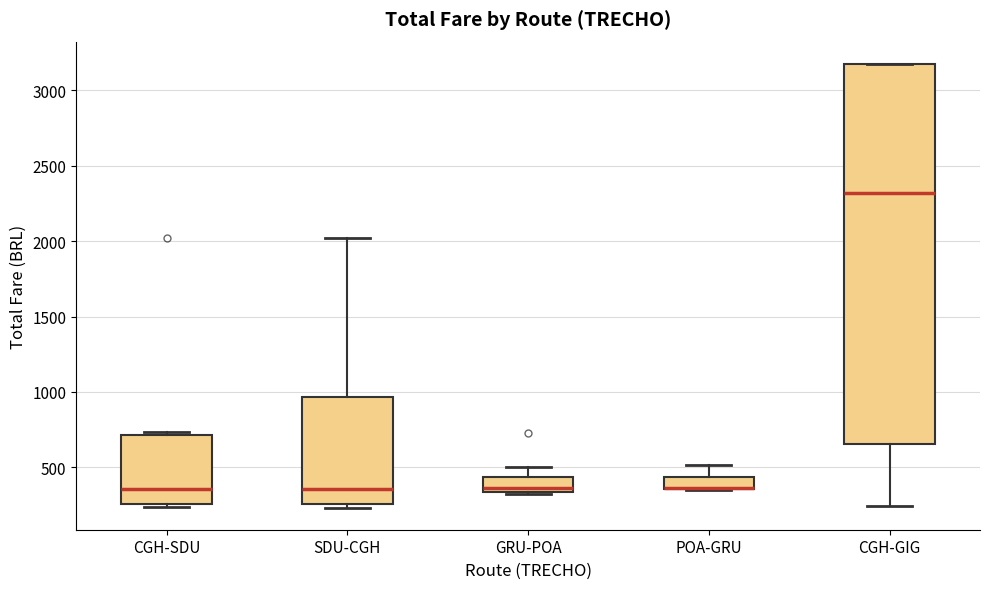

Where is the lower edge of the box for GRU-POA on the y-axis? The values are not printed on the chart, so give them approximately, as read against the axis.

350